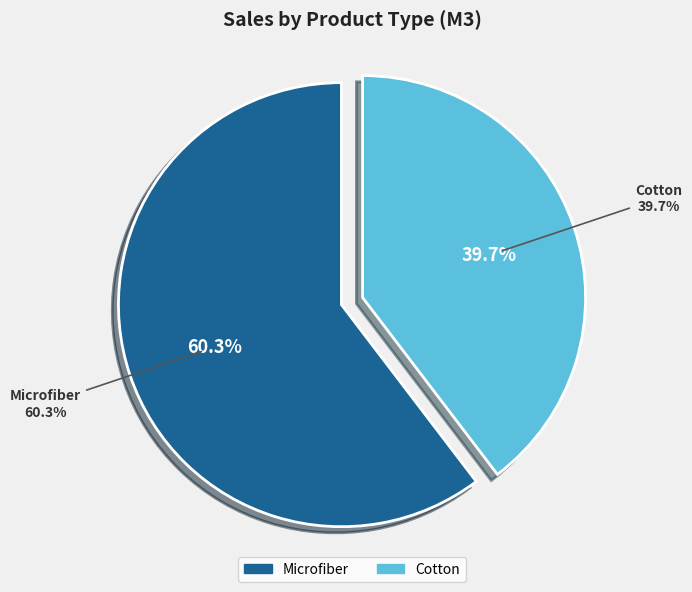

Which slice represents more than half of the pie?

Microfiber